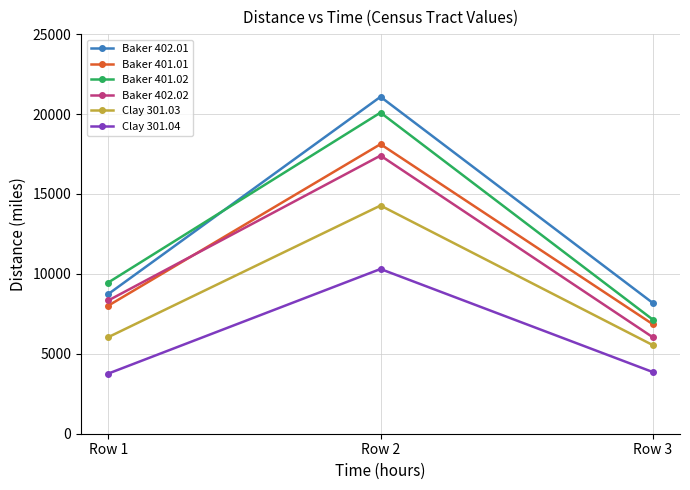

What is the value of the Clay 301.03 point at the 1st from the left?

6041